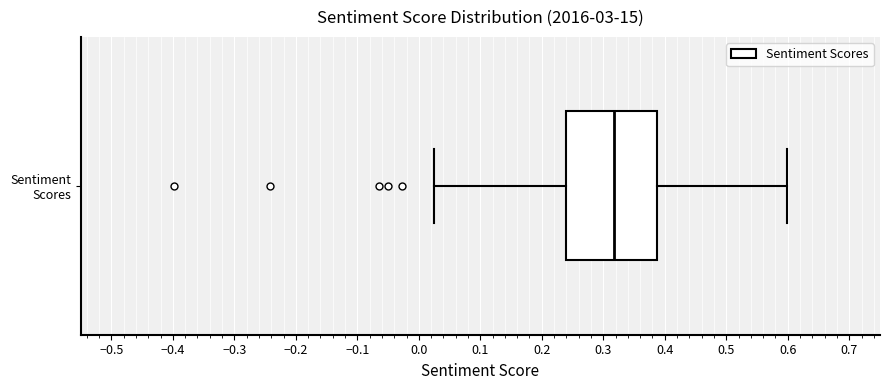

Where does the left whisker of the box for Sentiment Scores end on the x-axis? The values are not printed on the chart, so give them approximately, as read against the axis.

0.02